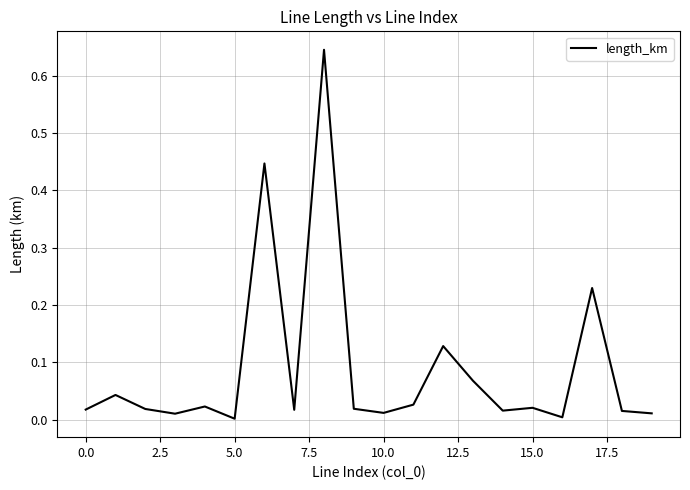

Is this an area chart (filled region under the line)?

No